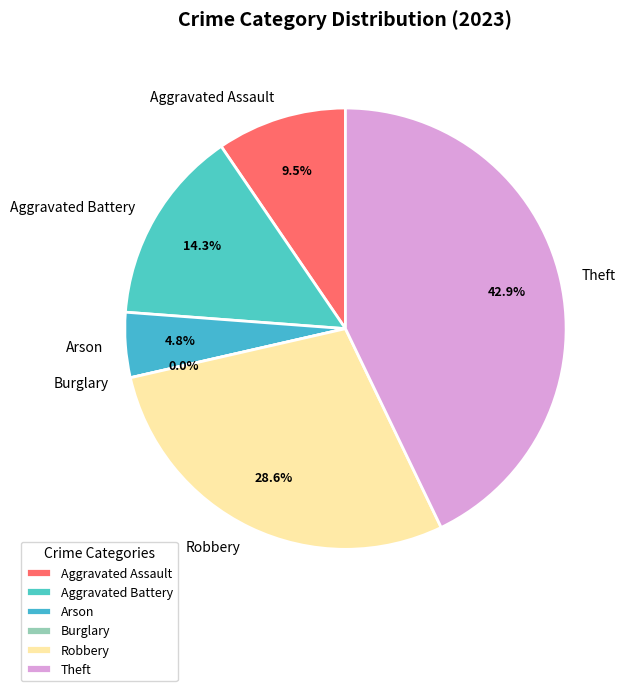

Is Burglary the majority of the pie?

No